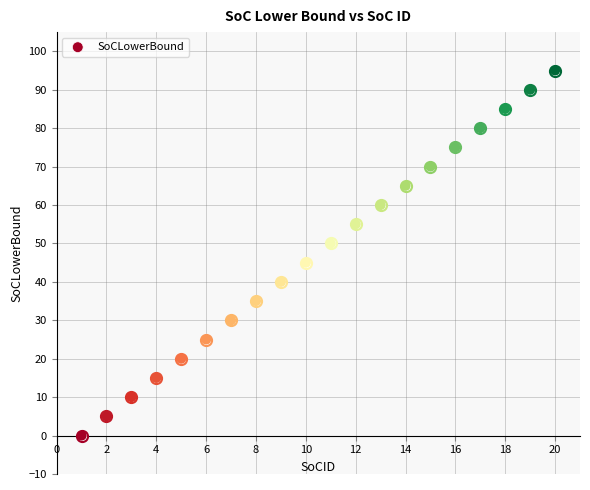

What is the range of Y values (max minus min)?

95